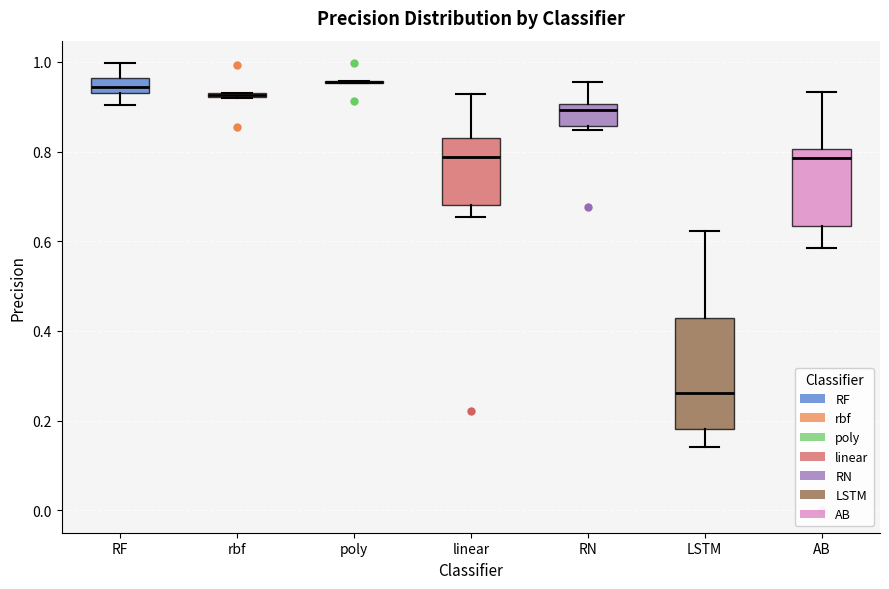

Comparing the boxes themselves (not the whiskers), which one is the tallest?

LSTM